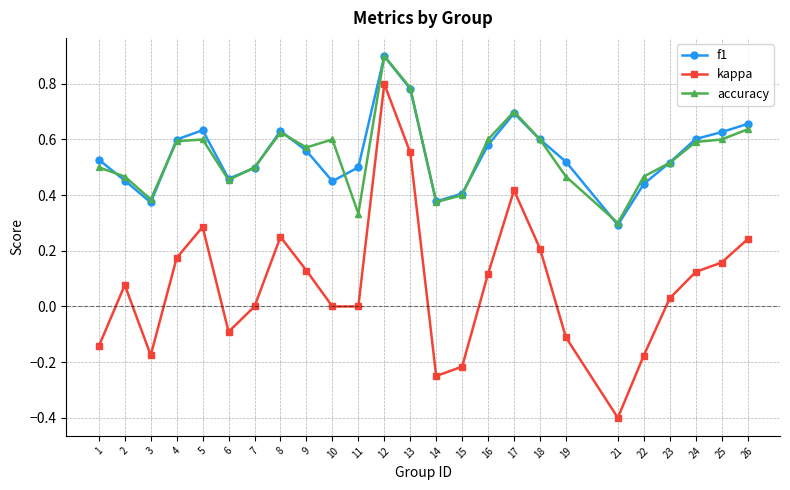

True or false: accuracy and kappa cross at least once.

False